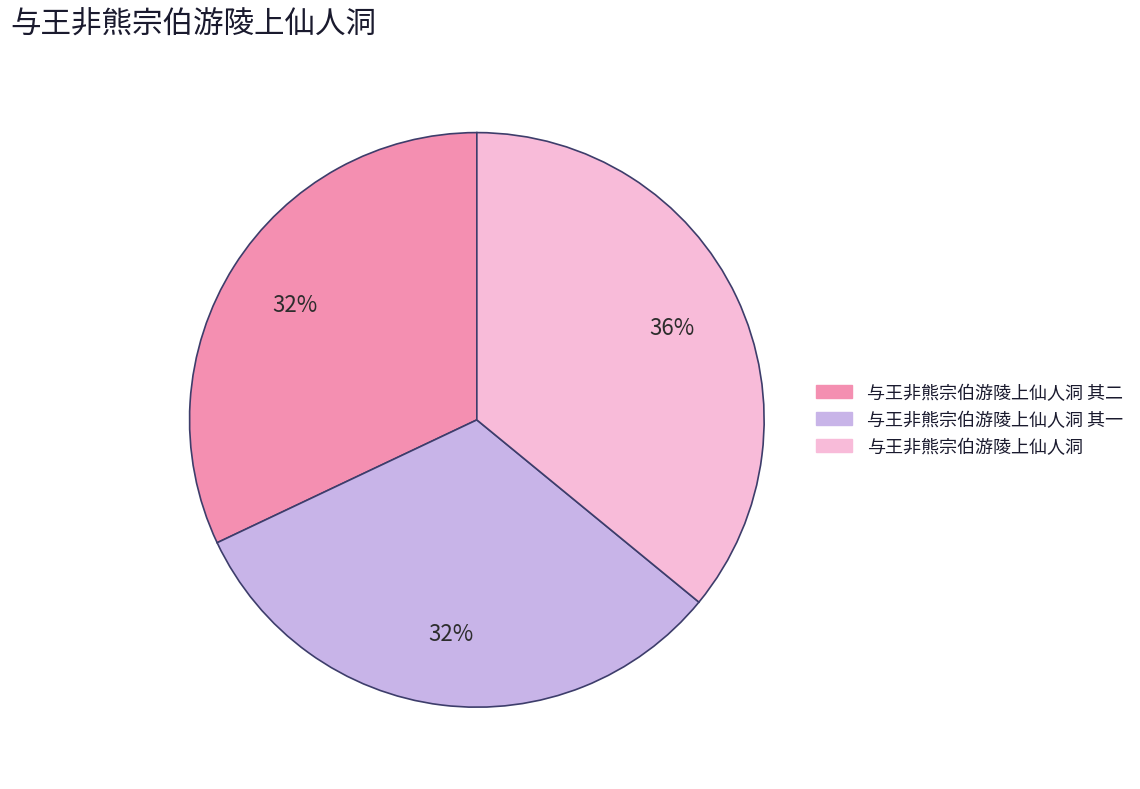

What is the ratio of the value at 与王非熊宗伯游陵上仙人洞 其一 to the value at 与王非熊宗伯游陵上仙人洞 其二?

1.0